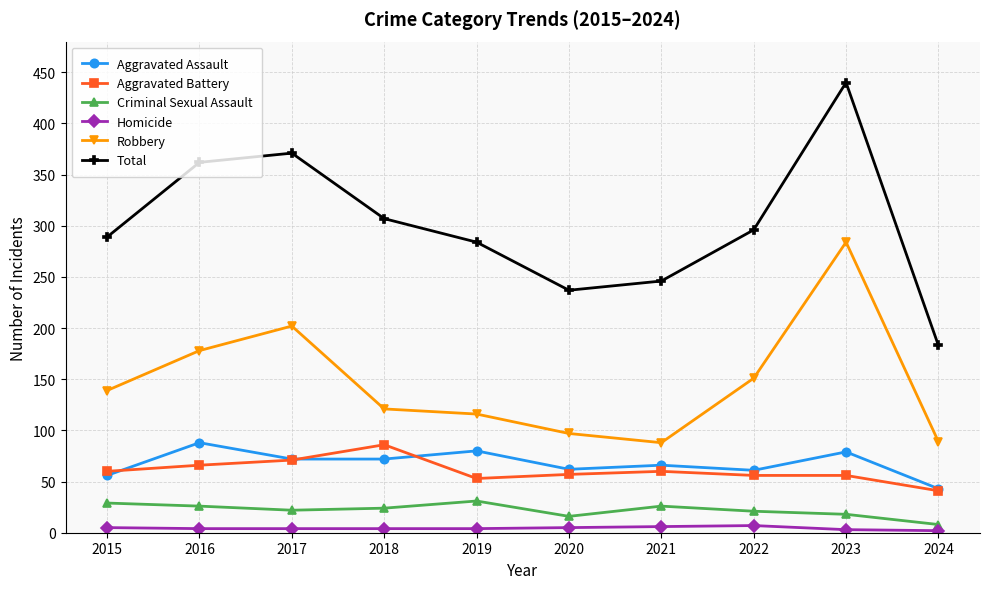

At how many categories does at least one series exceed 205?

9